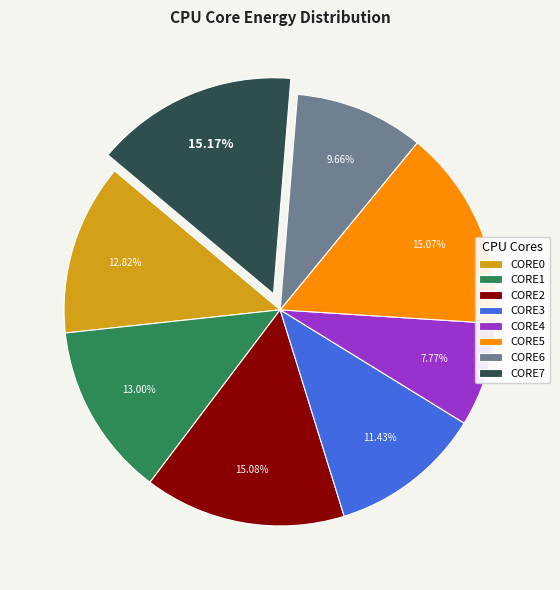

The CORE4 slice represents 1% of the pie. True or false?

False